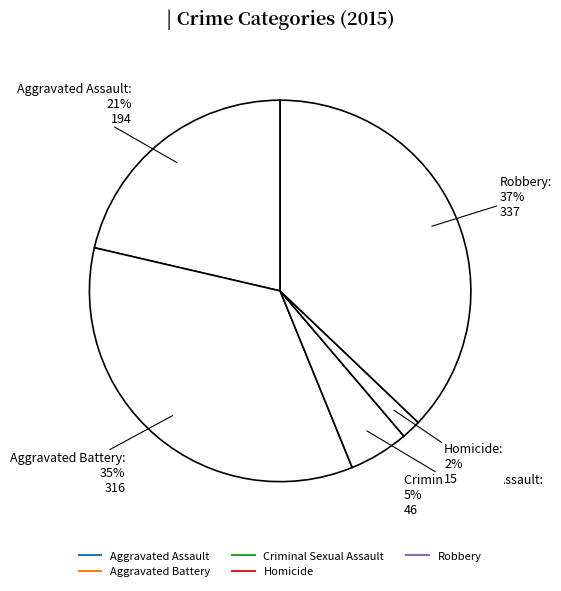

How many slices are in this pie chart?

5